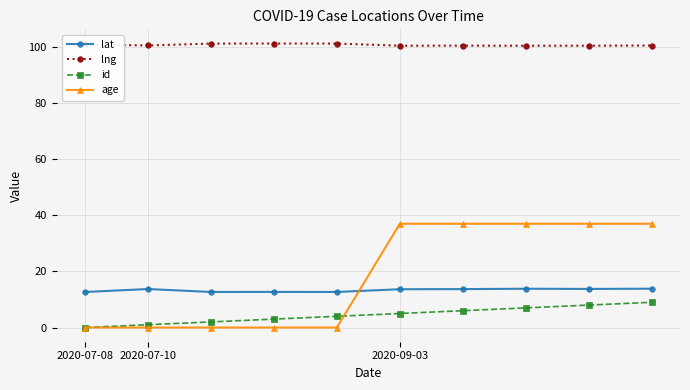

What is the greatest value displayed?

101.3